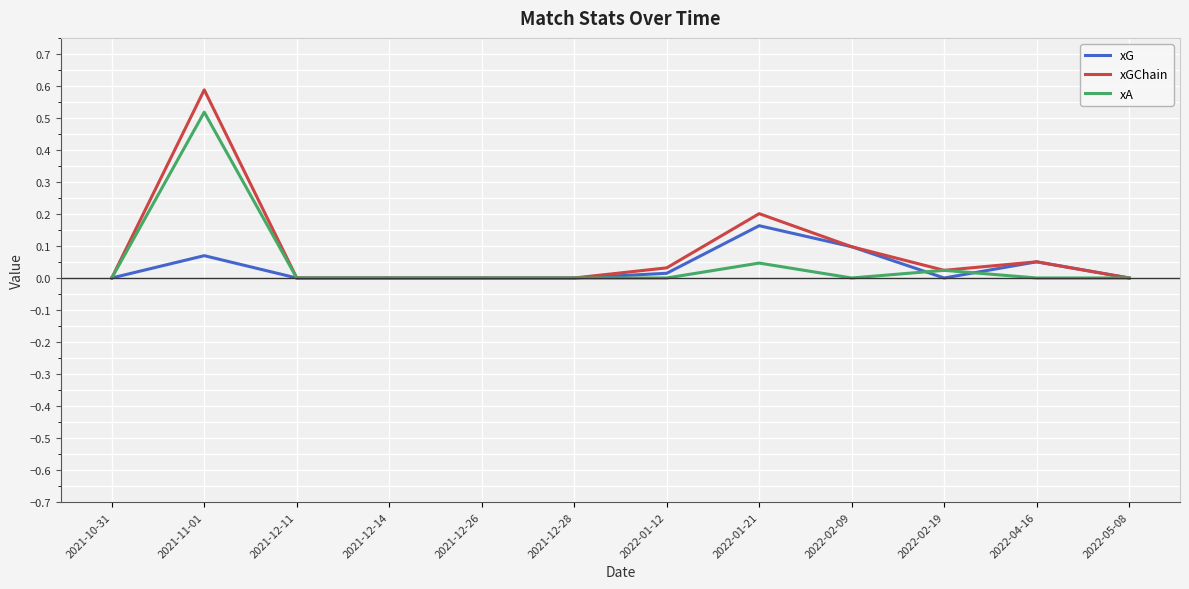

List the series in order of their peak value, lowest first.

xG, xA, xGChain